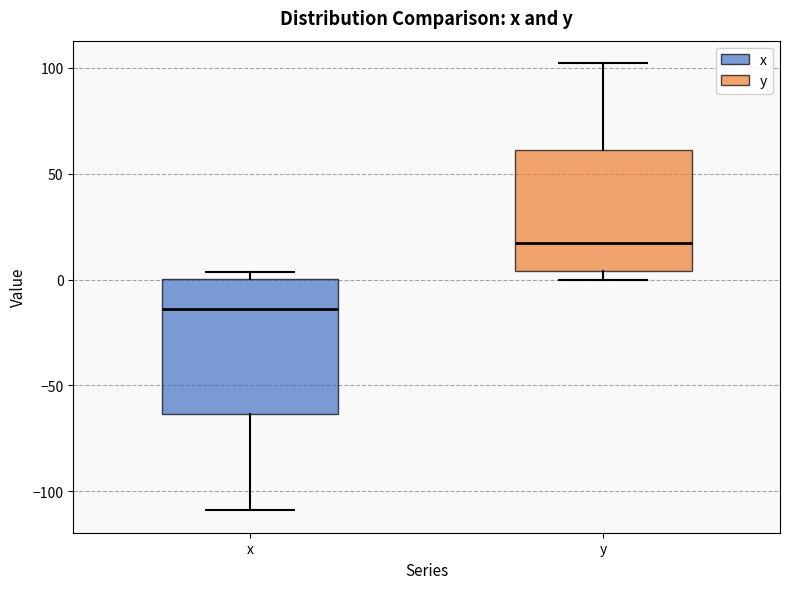

Which box has the highest median line?

y